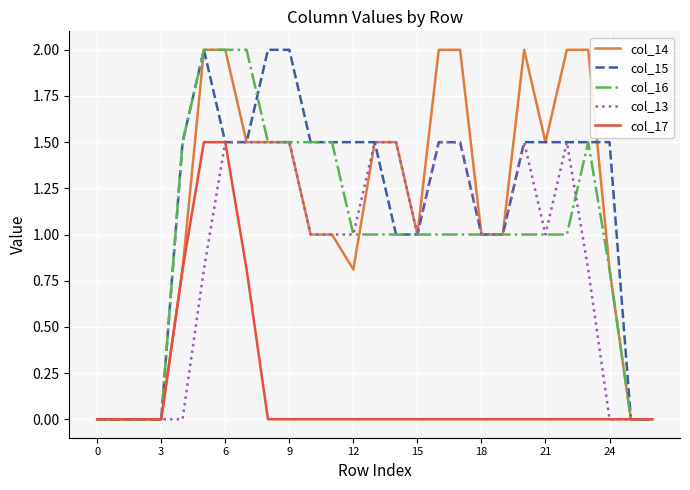

What is the highest value of the col_17 series?

1.5